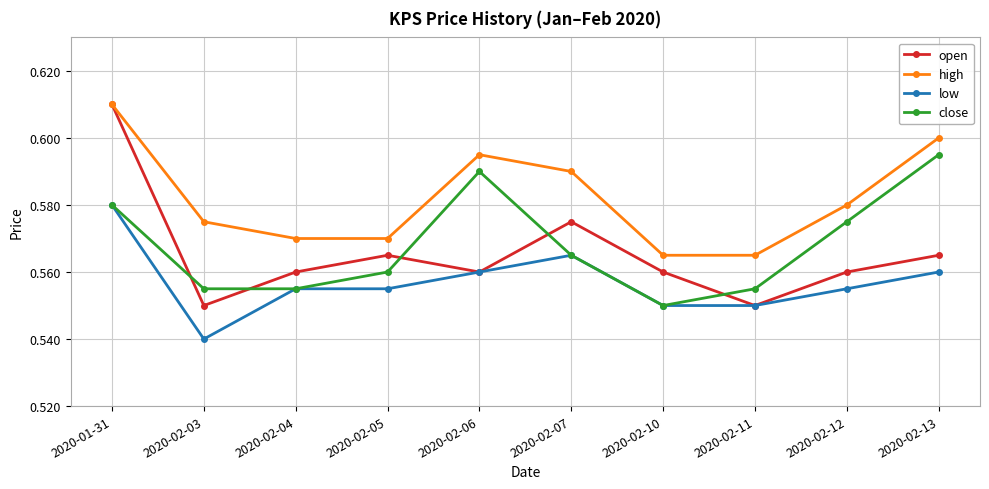

How many intersections are there between close and open?

5